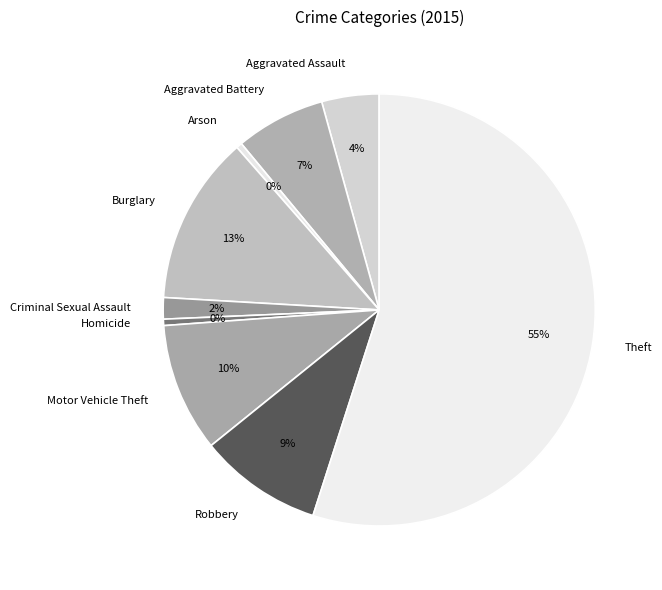

Which category has the biggest portion of the pie?

Theft